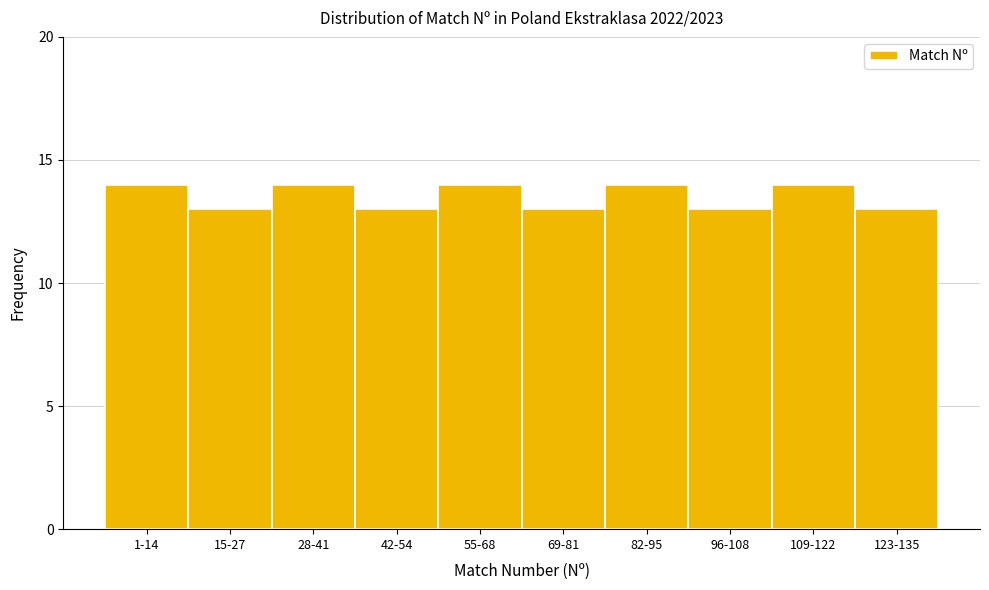

Reading left to right, extract all data points from this chart.

1-14=14	15-27=13	28-41=14	42-54=13	55-68=14	69-81=13	82-95=14	96-108=13	109-122=14	123-135=13